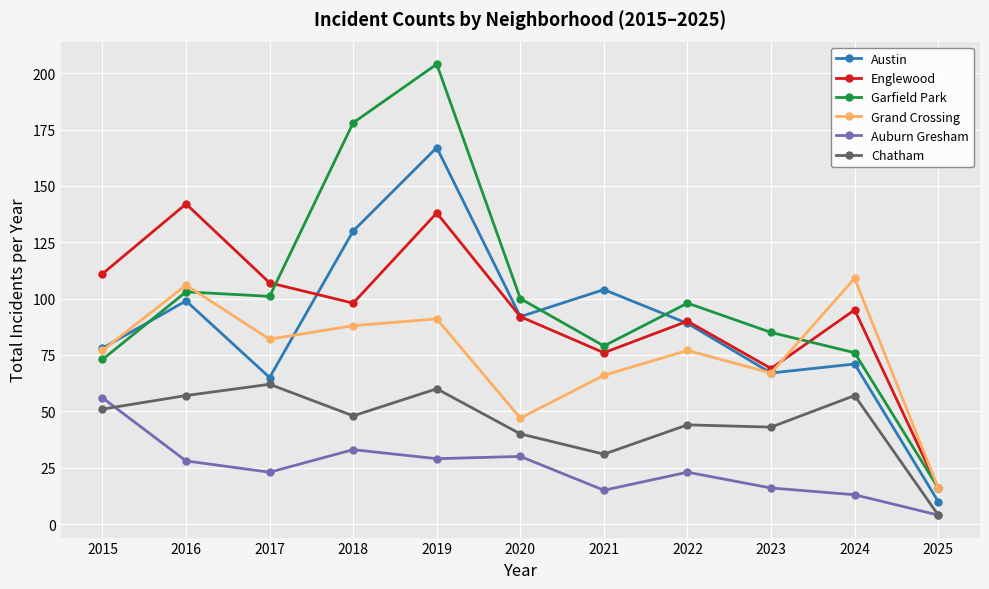

Where do Austin and Garfield Park first cross each other?

2015 and 2016